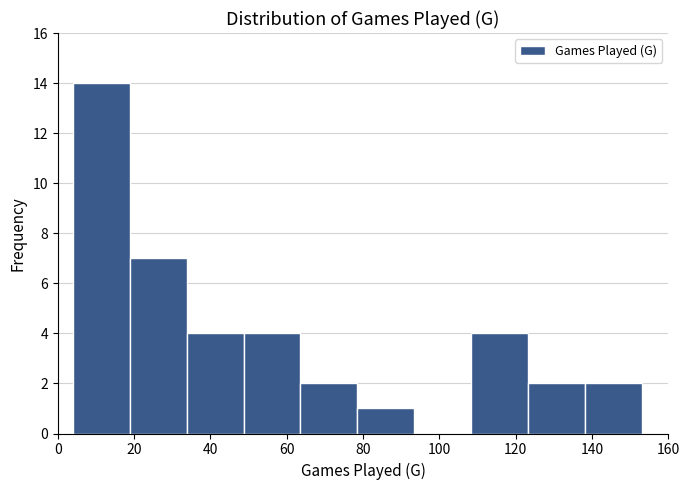

Reading left to right, list every bar in this chart as the range it spans on the x-axis followed by its height. Neither the bar edges nor the heights are printed on the chart, so give them approximately, as read against the axes.

4 to 18: 14
18 to 34: 7
34 to 48: 4
48 to 64: 4
64 to 78: 2
78 to 94: 1
94 to 108: 0
108 to 124: 4
124 to 138: 2
138 to 154: 2